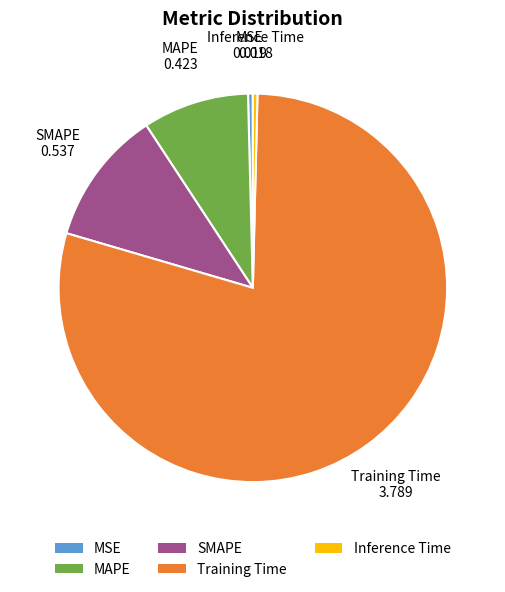

Is there a majority slice in this chart?

Yes